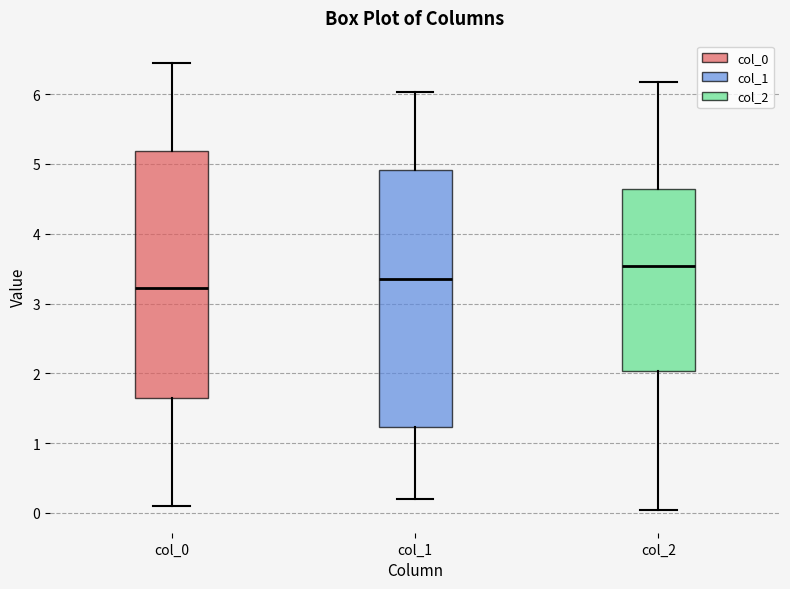

Where does the upper whisker of the box for col_1 end on the y-axis? The values are not printed on the chart, so give them approximately, as read against the axis.

6.0